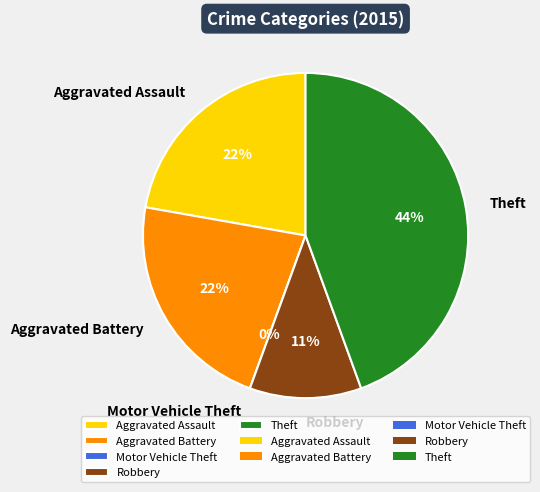

What is the change in value from Motor Vehicle Theft to Robbery?

+1